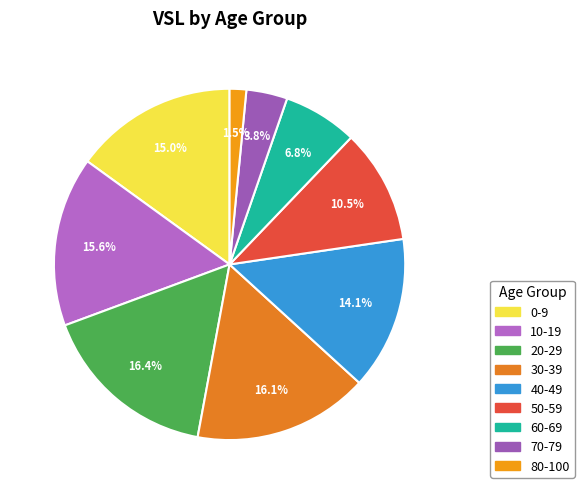

True or false: 0-9 accounts for 15% of the total.

True